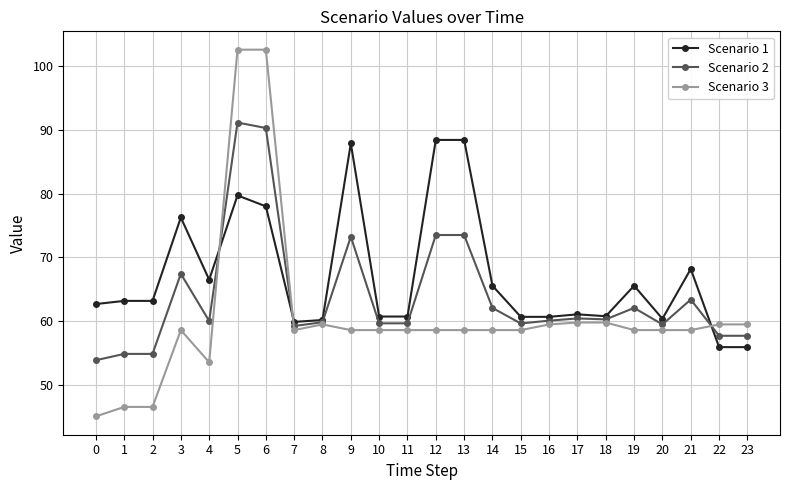

After their last crossing, which series has the higher values: Scenario 1 or Scenario 3?

Scenario 3